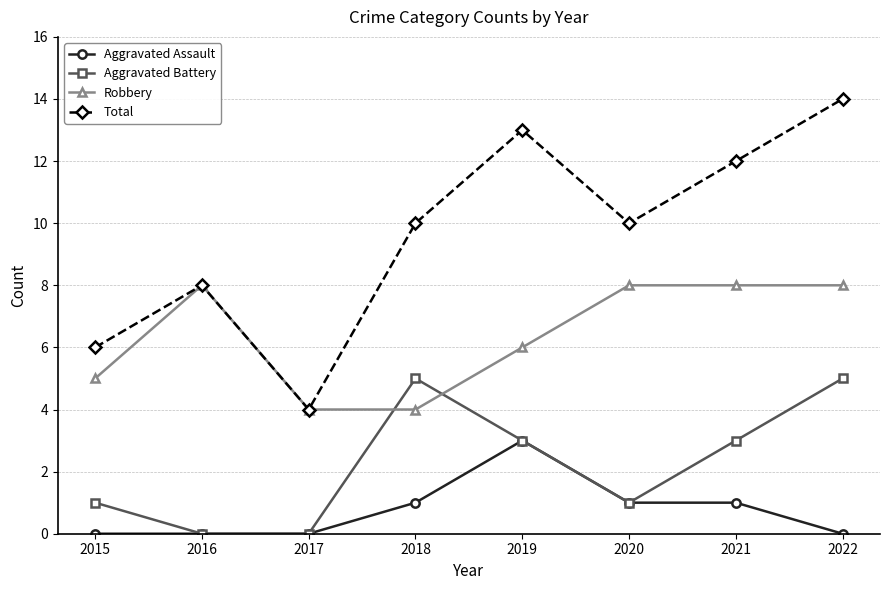

Rank the series by their average value, from highest to lowest.

Total, Robbery, Aggravated Battery, Aggravated Assault